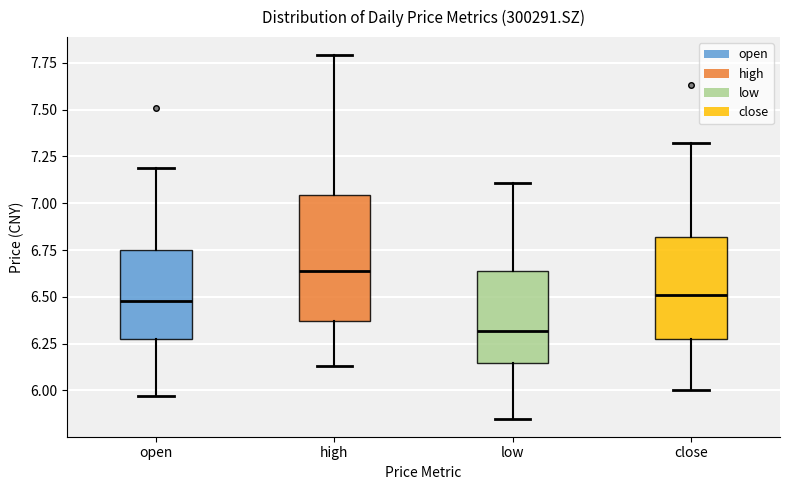

Which box is the tallest, from its lower edge to its upper edge?

high